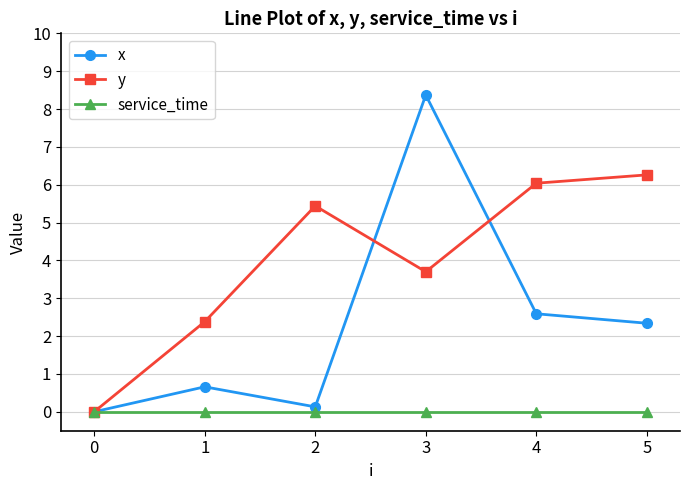

Where is the first local minimum for y?

3